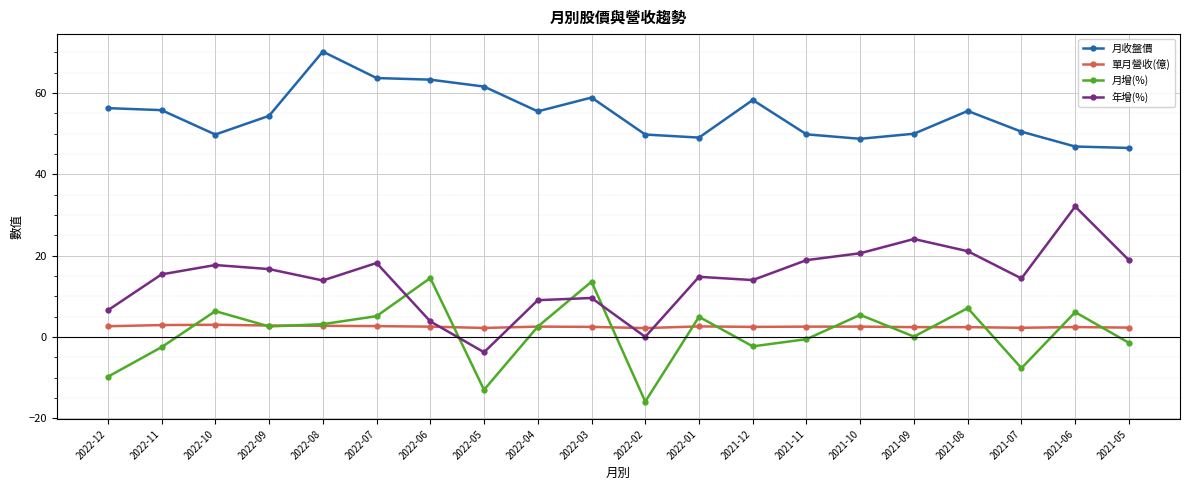

What is the difference between the highest and lowest values at 2021-08?

53.2